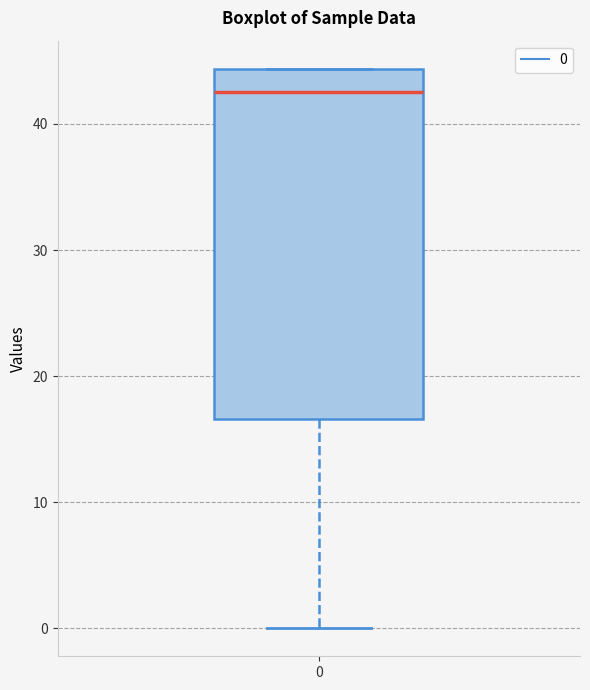

Read this box plot against the y-axis: the position of the median line, the range covered by the box, and the ends of both whiskers. The values are not printed on the chart, so give them approximately, as read against the axis.

median 43, box 17 to 44, whiskers 0 to 44